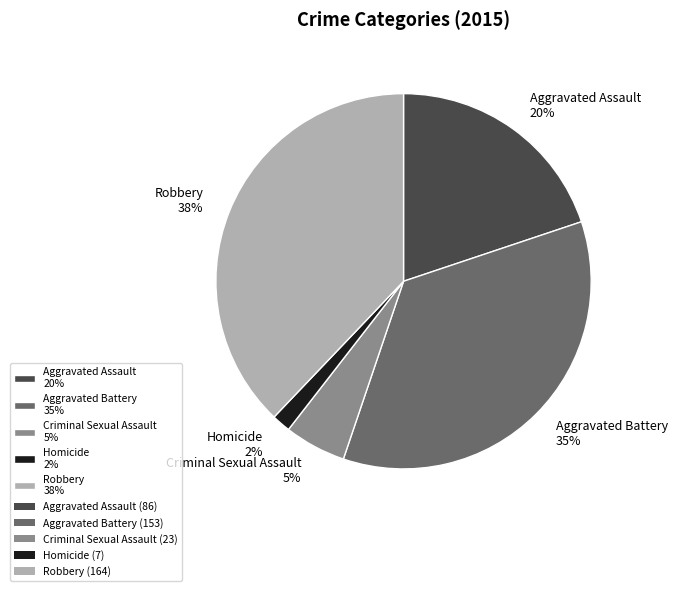

How many segments does this pie chart have?

5